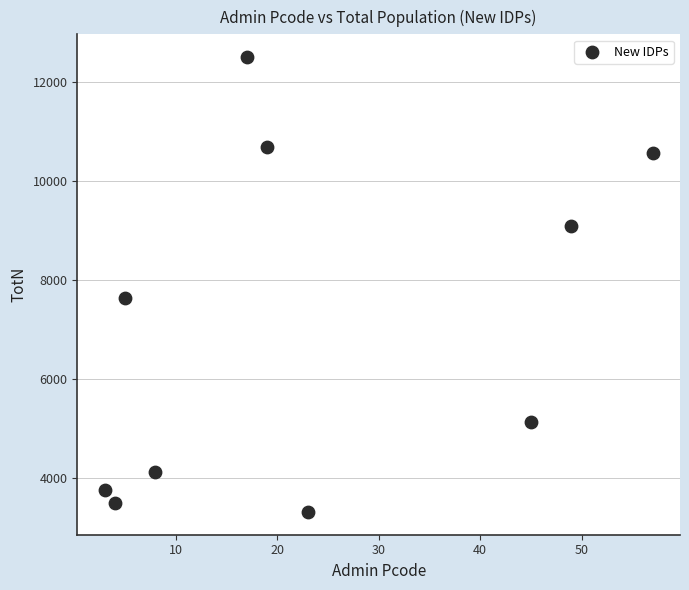

What Y value in the scatter plot is closest to 7902?

7629.6